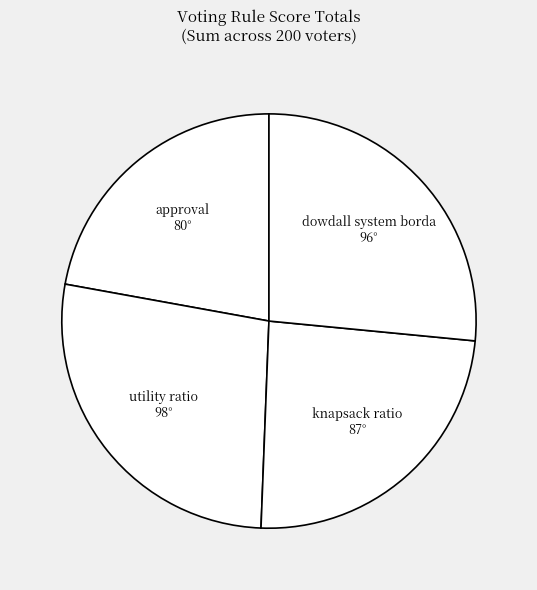

Does any single category account for the majority?

No